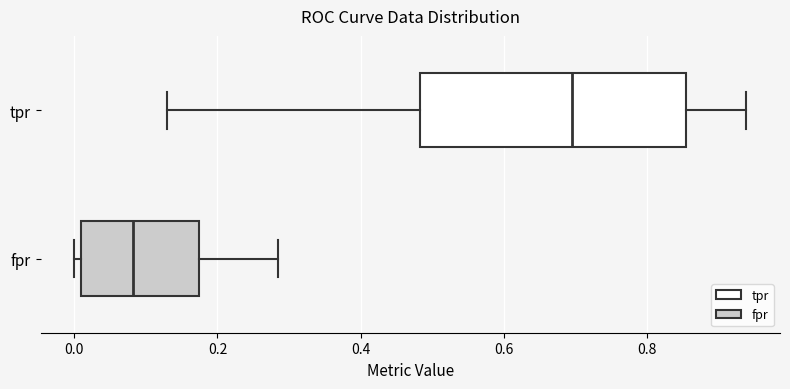

Reading bottom to top, transcribe this box plot: for each box, give where its median line is, the range the box spans, and where its two whiskers end, as read against the x-axis. The values are not printed on the chart, so give them approximately, as read against the axis.

fpr: median 0.08, box 0.00 to 0.18, whiskers 0.00 (just left of the box's left edge) to 0.28
tpr: median 0.70, box 0.48 to 0.86, whiskers 0.12 to 0.94